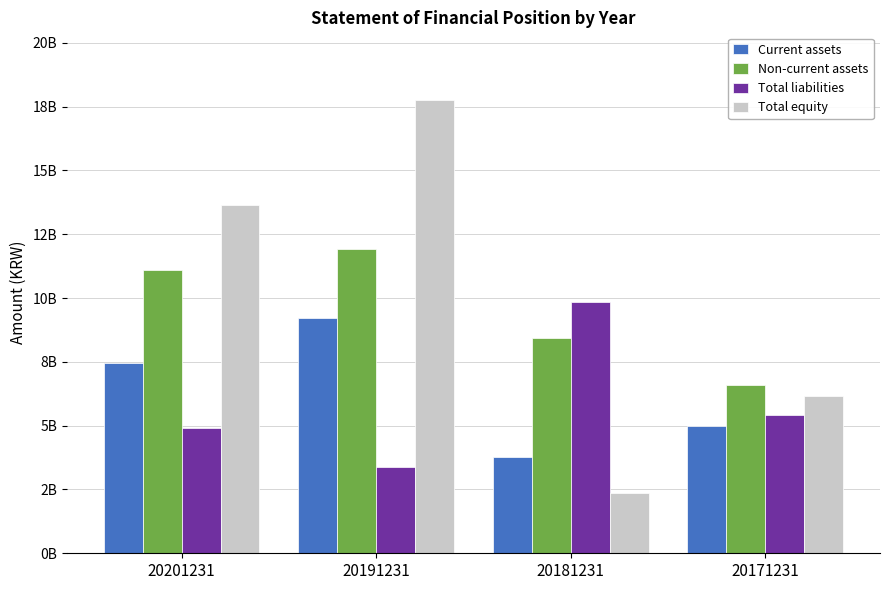

At which category is the sum across all series the highest?

20191231